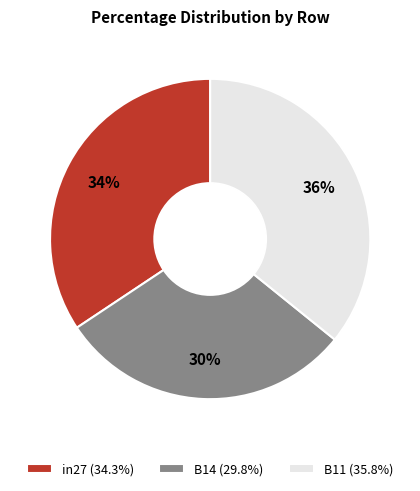

Is the sum of in27 (34.3%) and B11 (35.8%) greater than half?

Yes